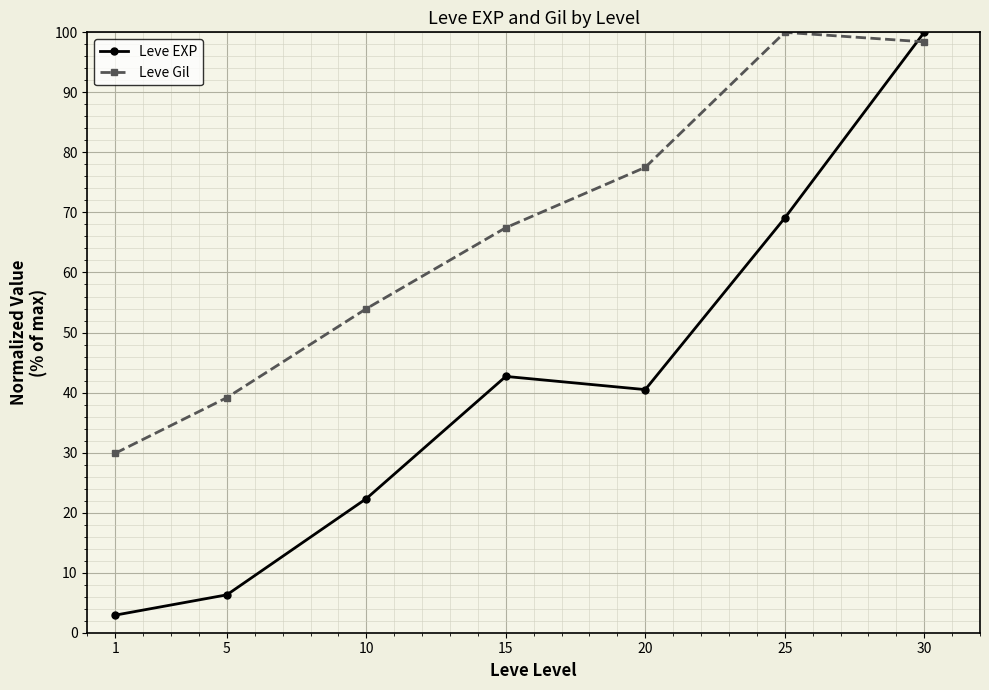

True or false: Leve Gil has a value of 77.5 at 20.

True